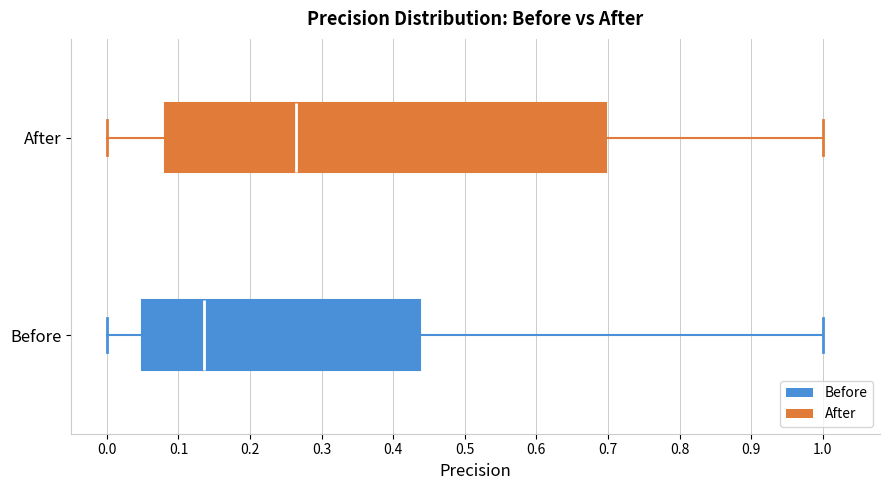

Which box's median line is the furthest to the left?

Before